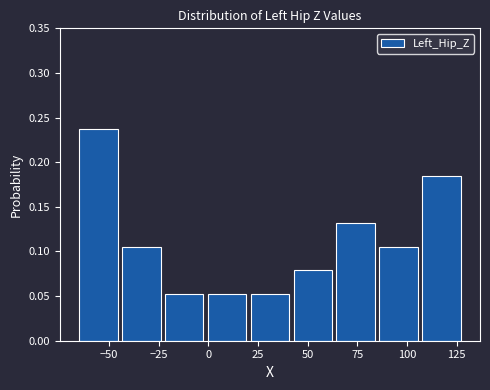

Reading left to right, list every bar in this chart as the range it spans on the x-axis followed by its height. Neither the bar edges nor the heights are printed on the chart, so give them approximately, as read against the axes.

-65 to -45: 0.235
-45 to -25: 0.105
-25 to 0: 0.055
0 to 20: 0.055
20 to 40: 0.055
40 to 65: 0.080
65 to 85: 0.130
85 to 105: 0.105
105 to 130: 0.185